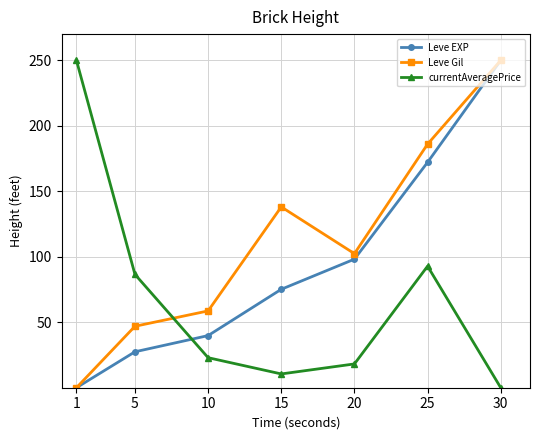

How many positive values does the Leve EXP series have?

6